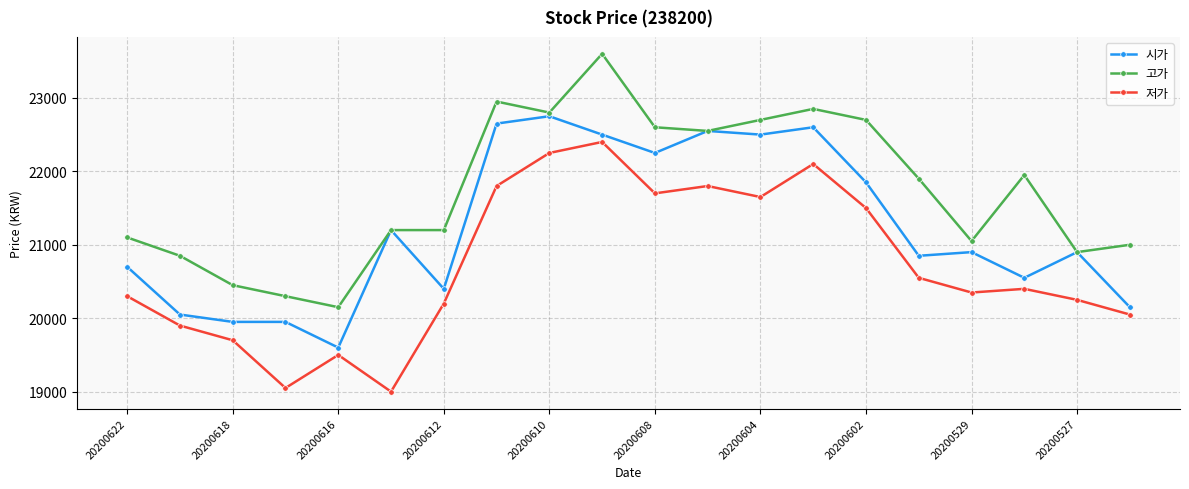

List the series in order of their peak value, highest first.

고가, 시가, 저가